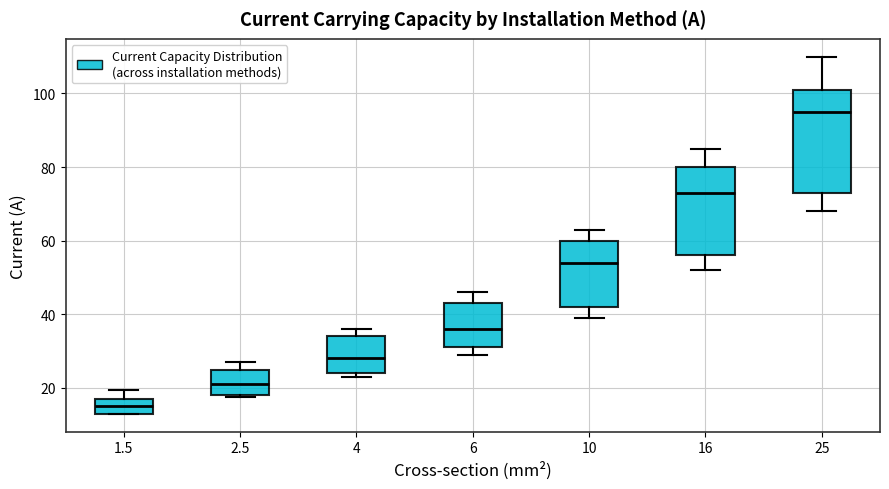

Where is the lower edge of the box at x = 10 on the y-axis? The values are not printed on the chart, so give them approximately, as read against the axis.

42